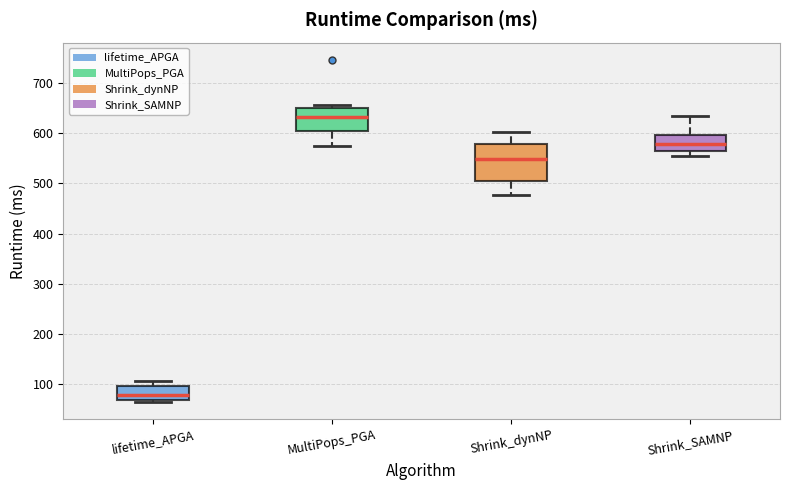

Reading left to right, read every box against the y-axis: the position of its median line, the range the box covers, and the ends of its whiskers. The values are not printed on the chart, so give them approximately, as read against the axis.

lifetime_APGA: median 80, box 70 to 100, whiskers 60 to 110
MultiPops_PGA: median 630, box 600 to 650, whiskers 580 to 660
Shrink_dynNP: median 550, box 510 to 580, whiskers 480 to 600
Shrink_SAMNP: median 580, box 560 to 600, whiskers 550 to 630